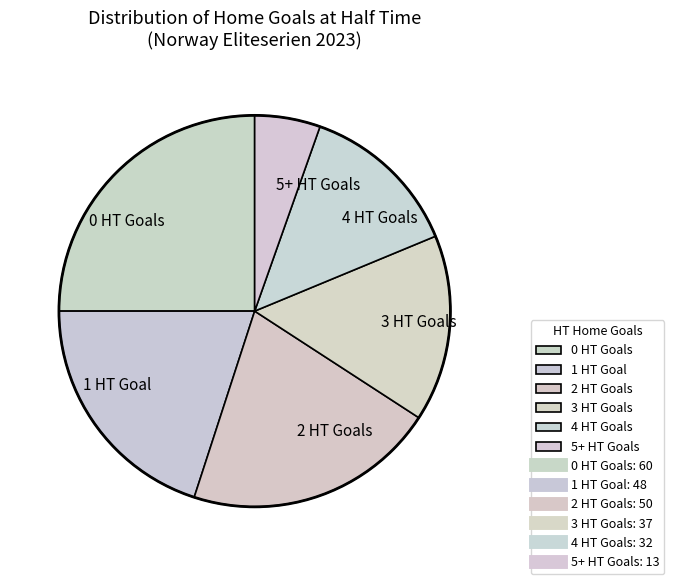

Does 2 HT Goals account for over 50% of the chart?

No